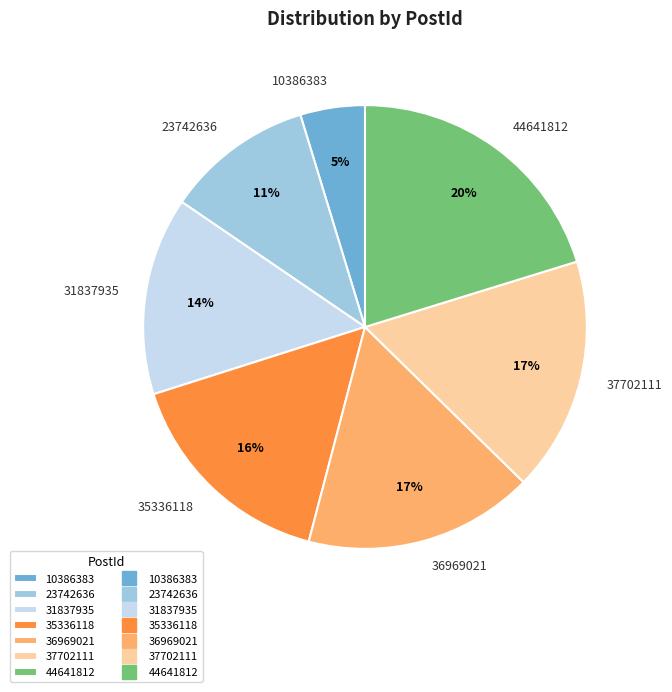

Does 23742636 represent more than half of the total?

No